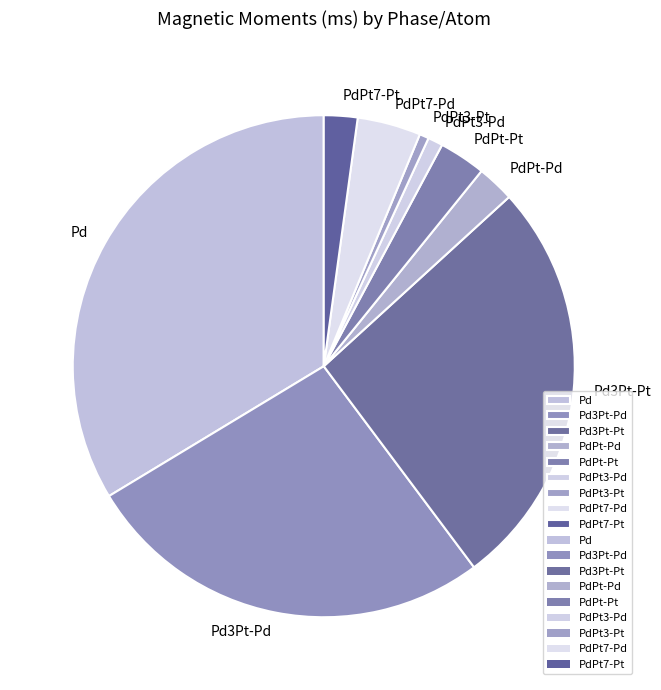

Count the number of slices in the pie.

9